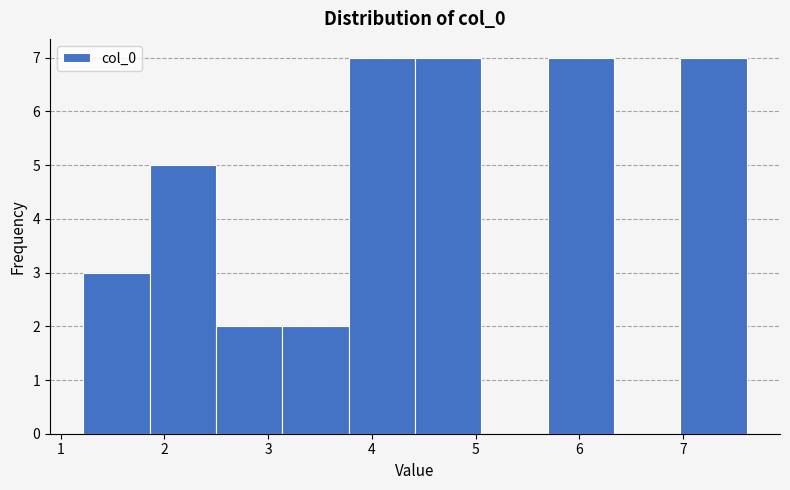

Reading left to right, transcribe this chart: for each bar, give the range it covers on the x-axis and its height. Neither the bar edges nor the heights are printed on the chart, so give them approximately, as read against the axes.

1.2 to 1.9: 3
1.9 to 2.5: 5
2.5 to 3.1: 2
3.1 to 3.8: 2
3.8 to 4.4: 7
4.4 to 5.1: 7
5.1 to 5.7: 0
5.7 to 6.3: 7
6.3 to 7.0: 0
7.0 to 7.6: 7